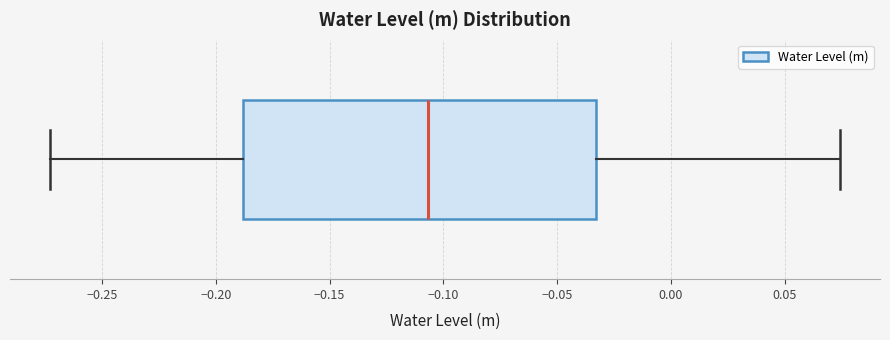

Read this box plot against the x-axis: the position of the median line, the range covered by the box, and the ends of both whiskers. The values are not printed on the chart, so give them approximately, as read against the axis.

median -0.105, box -0.190 to -0.035, whiskers -0.275 to 0.075